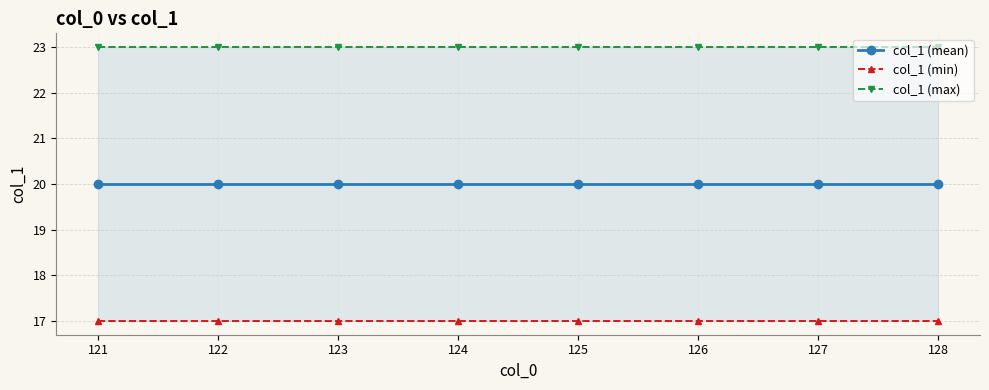

True or false: col_1 (min) has a value of 17 at 128.

True